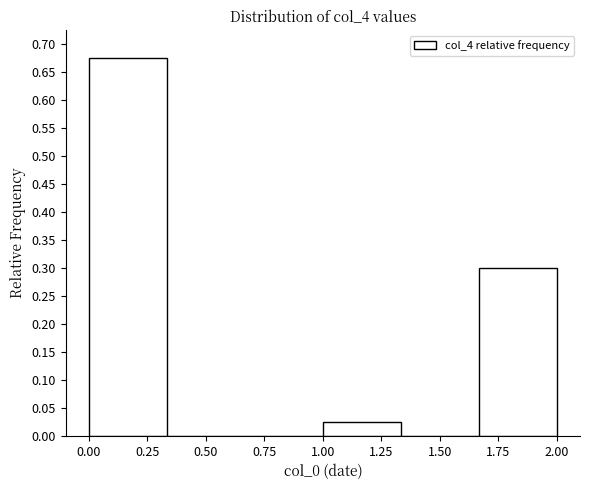

Which range on the x-axis has the tallest bar?

0.00 to 0.35